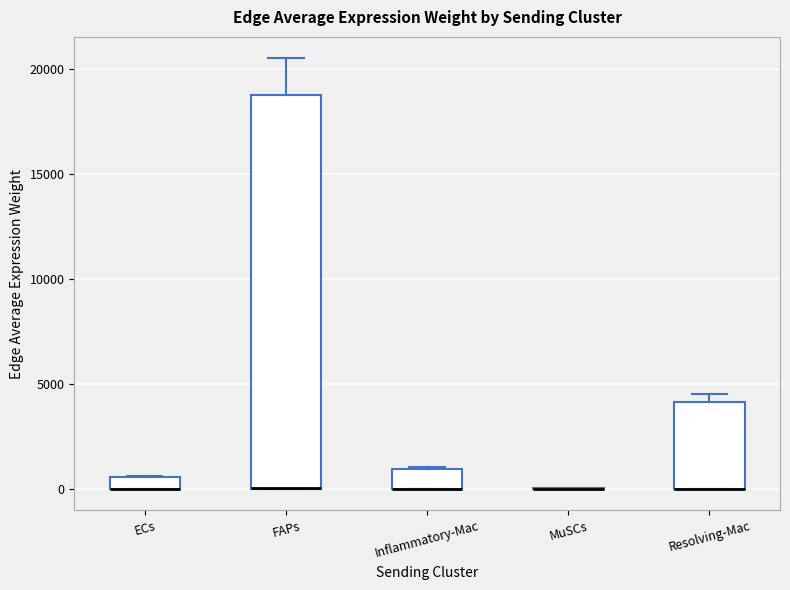

Which box is the tallest, from its lower edge to its upper edge?

FAPs